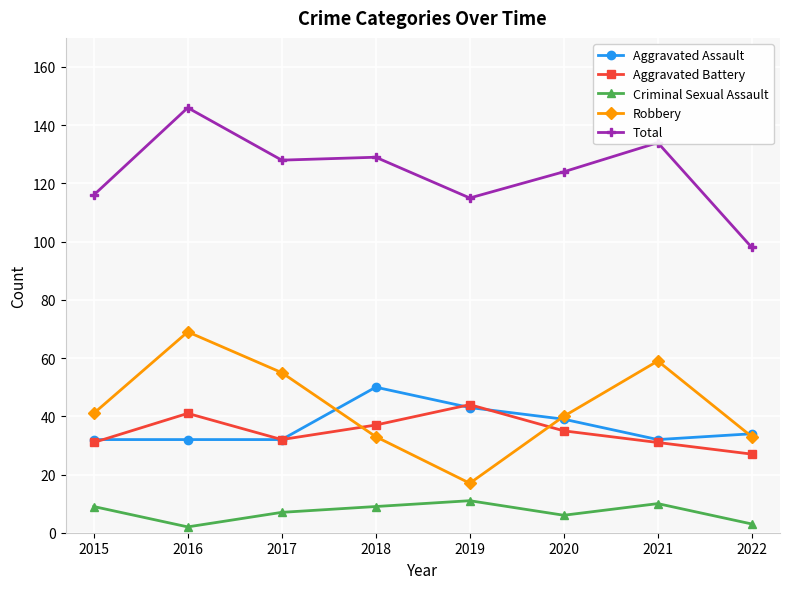

Where is Total nearest to the value 122?

2020